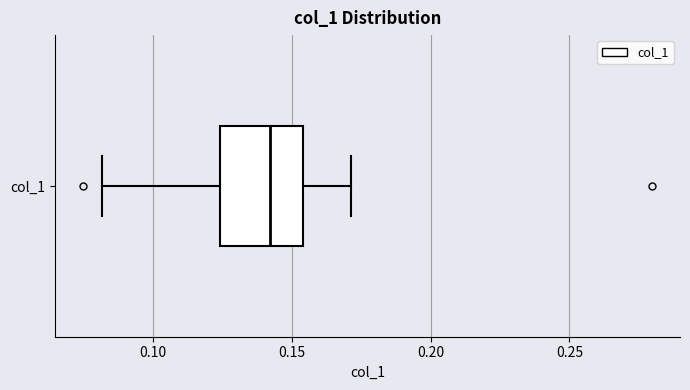

Transcribe this box plot: give where the median line is, the range the box spans, and where the two whiskers end, as read against the x-axis. The values are not printed on the chart, so give them approximately, as read against the axis.

median 0.140, box 0.125 to 0.155, whiskers 0.080 to 0.170